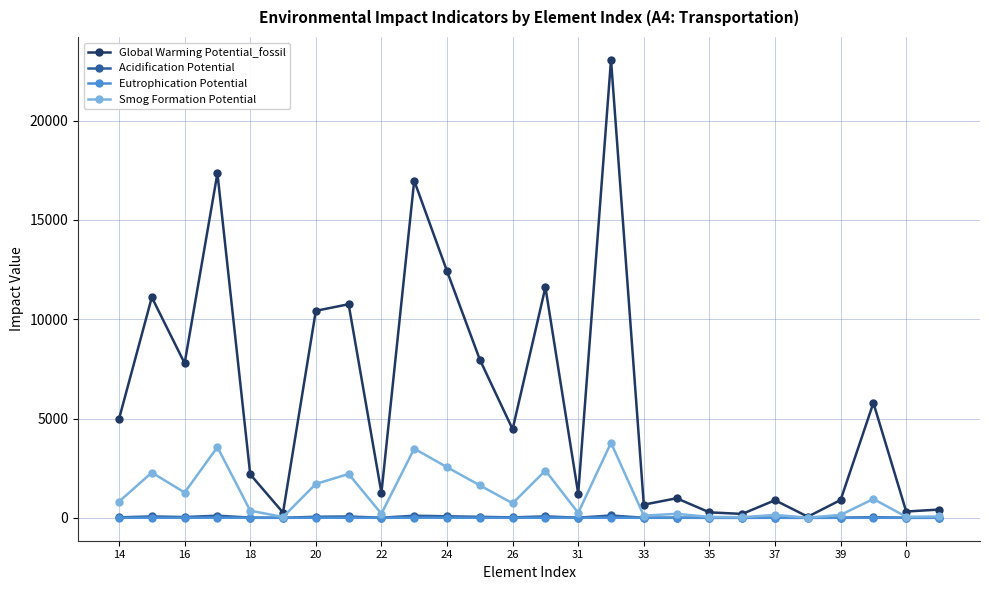

What is the maximum value shown in the chart?

23061.0